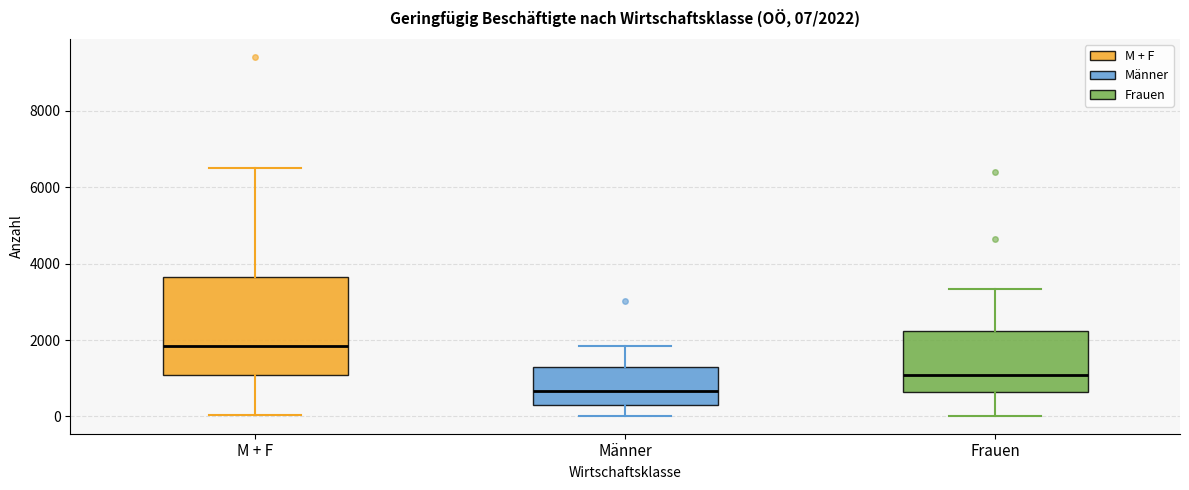

Which box is the tallest, from its lower edge to its upper edge?

M + F